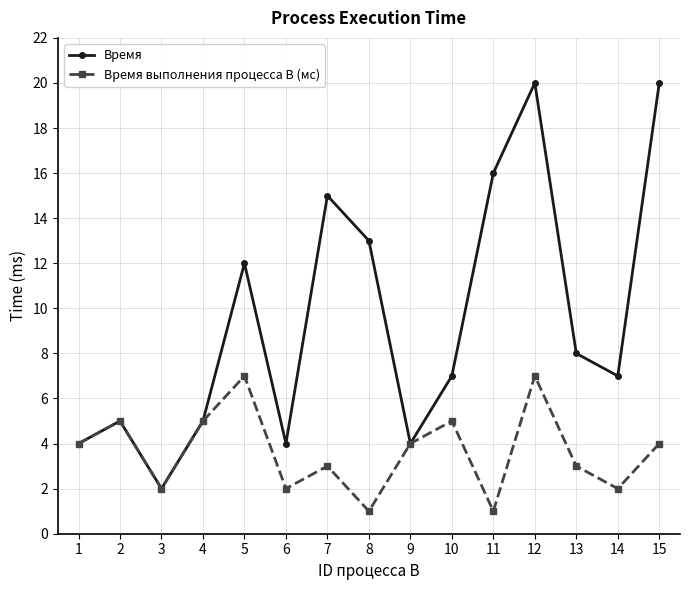

How many data points does each series have?

15